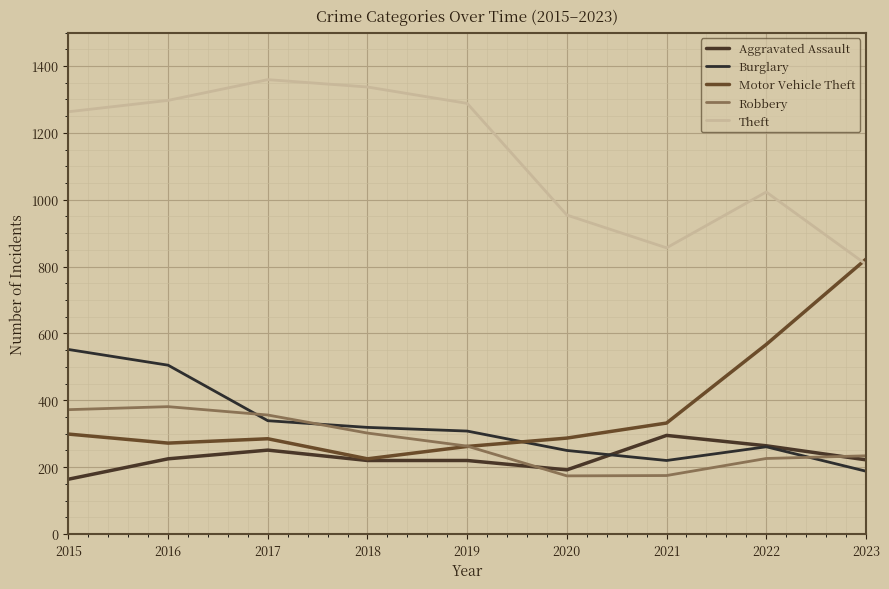

Reading left to right, what are all the values shown in this chart?

Aggravated Assault: 164	225	251	220	220	192	295	264	222
Burglary: 552	505	339	319	308	250	220	261	188
Motor Vehicle Theft: 299	272	285	225	262	287	332	567	822
Robbery: 372	381	356	302	263	174	175	226	234
Theft: 1263	1297	1359	1337	1288	954	856	1023	807